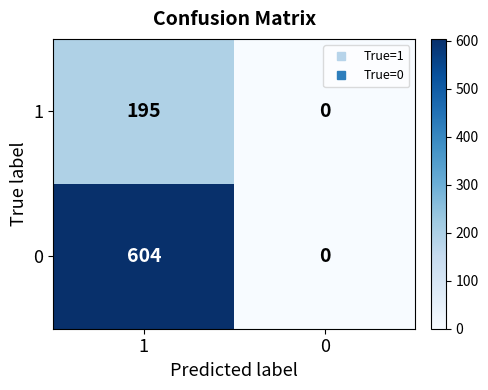

At how many categories does at least one series exceed 534?

1